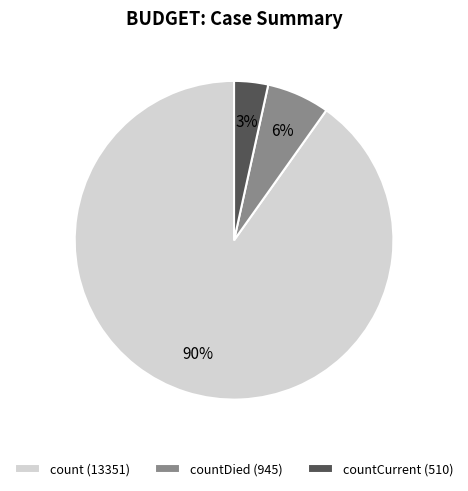

Approximately how many times larger is the value at countCurrent (510) compared to countDied (945)?

0.5